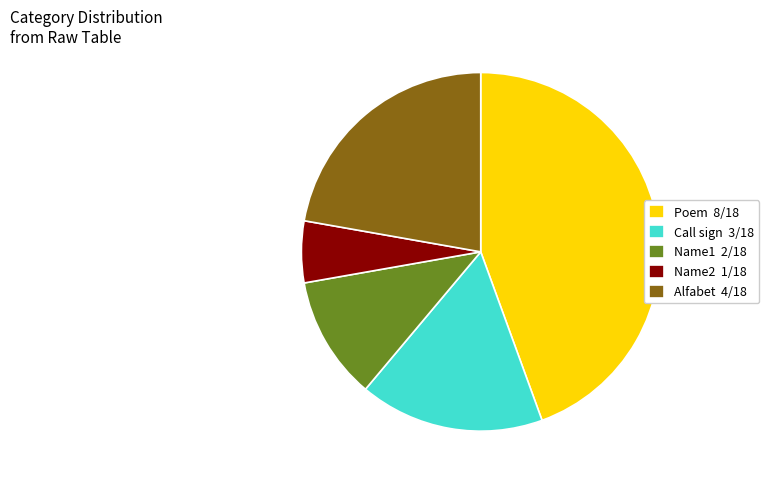

What is the ratio of the value at Call sign 3/18 to the value at Poem 8/18?

0.4